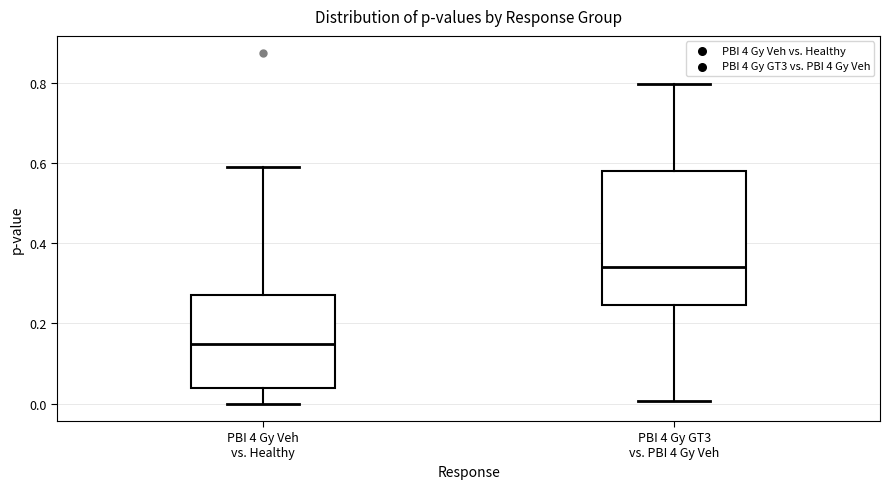

Reading left to right, transcribe this box plot: for each box, give where its median line is, the range the box spans, and where its two whiskers end, as read against the y-axis. The values are not printed on the chart, so give them approximately, as read against the axis.

PBI 4 Gy Veh vs. Healthy: median 0.14, box 0.04 to 0.28, whiskers 0.00 to 0.60
PBI 4 Gy GT3 vs. PBI 4 Gy Veh: median 0.34, box 0.24 to 0.58, whiskers 0.00 to 0.80